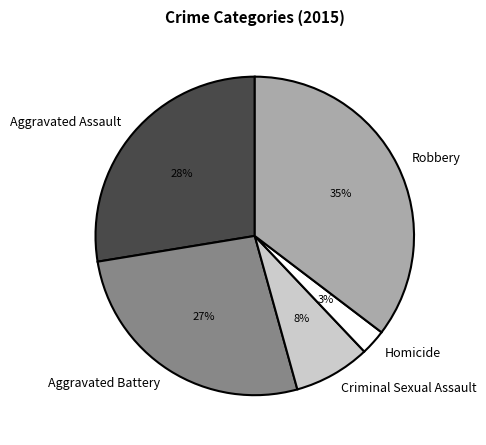

To the nearest percent, what percentage of the pie is Criminal Sexual Assault?

8%